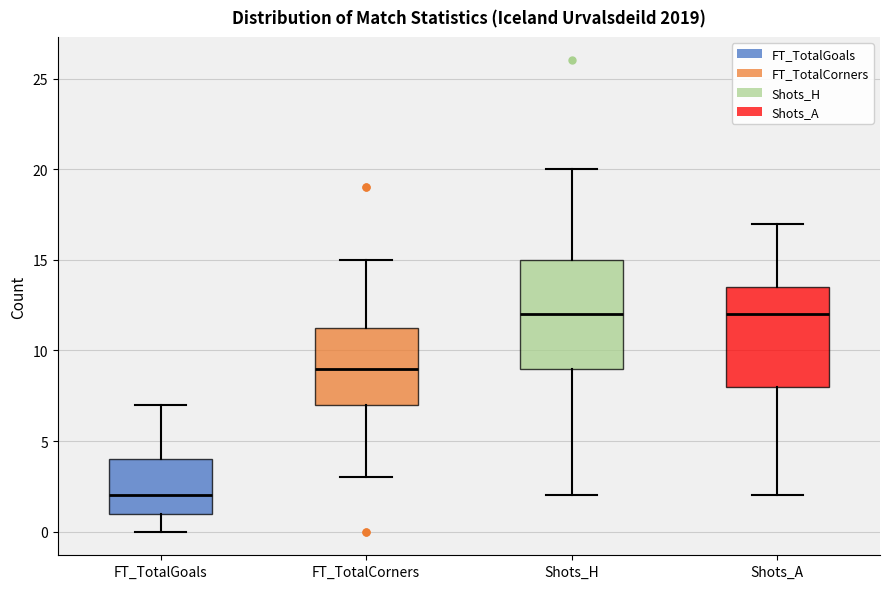

Comparing the boxes themselves (not the whiskers), which one is the tallest?

Shots_H